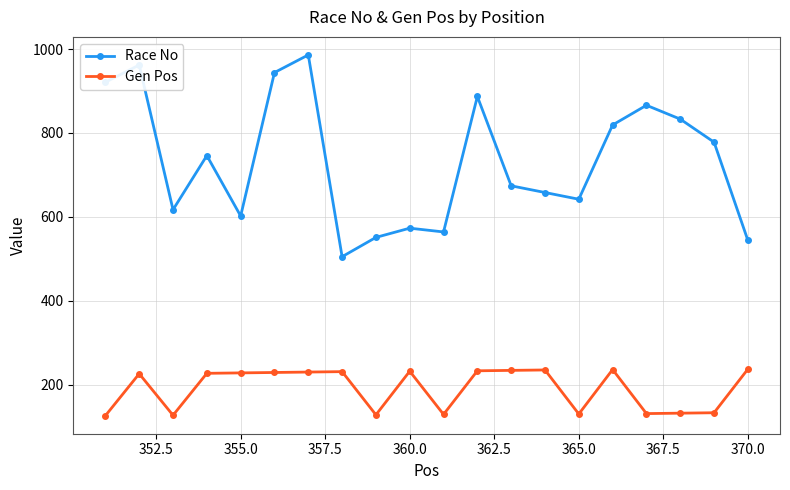

Which series has the largest total across all categories?

Race No